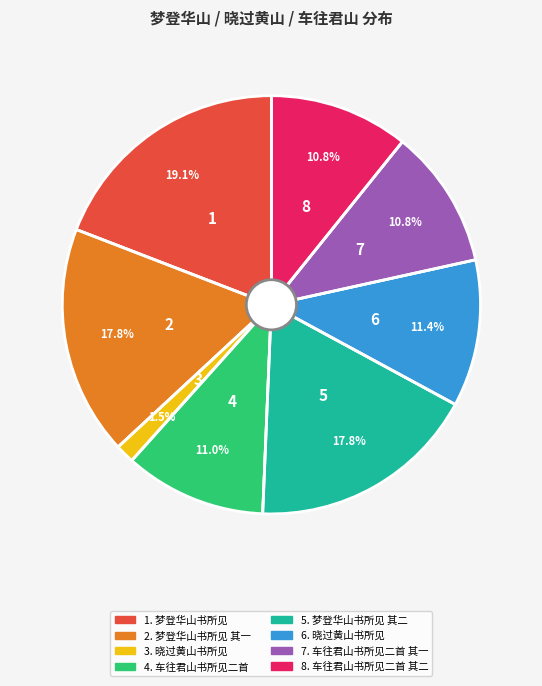

How many segments does this pie chart have?

8